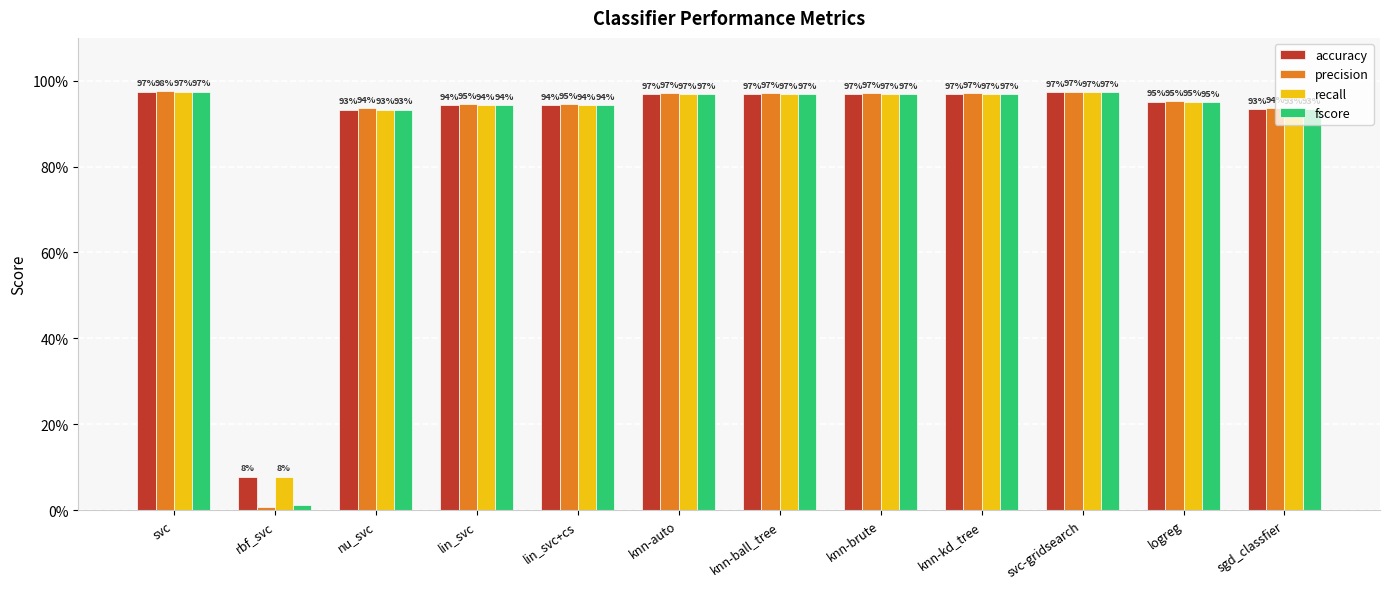

Between knn-kd_tree and knn-ball_tree, which is larger?

knn-kd_tree